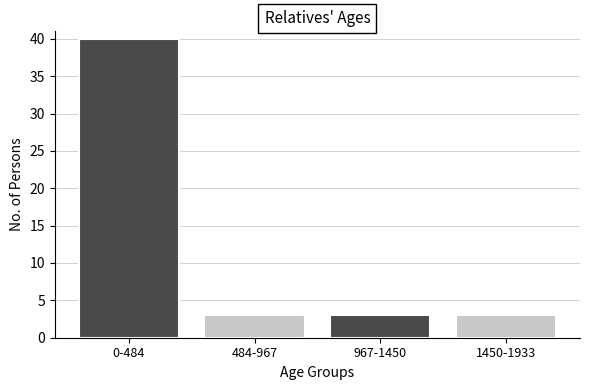

Reading left to right, list all the values displayed in this chart.

40	3	3	3